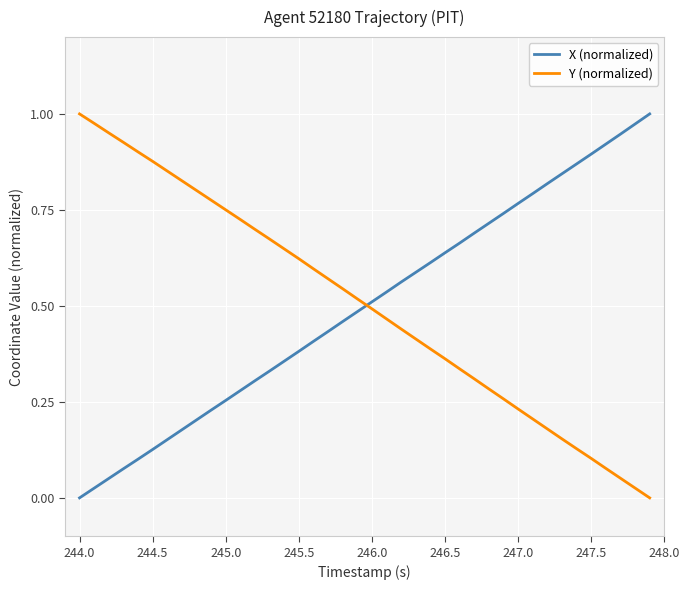

Which series ends up on top after the final intersection of Y (normalized) and X (normalized)?

X (normalized)